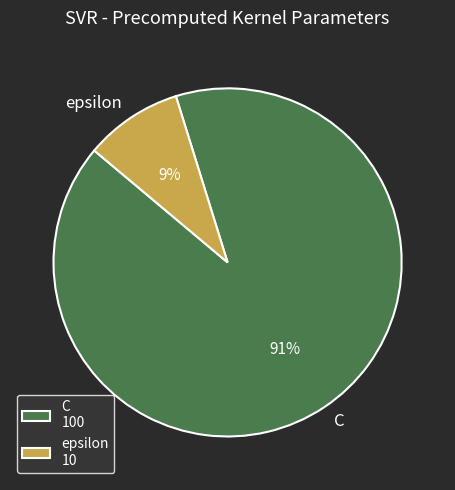

Combined, do C 100 and epsilon 10 account for over 50%?

Yes